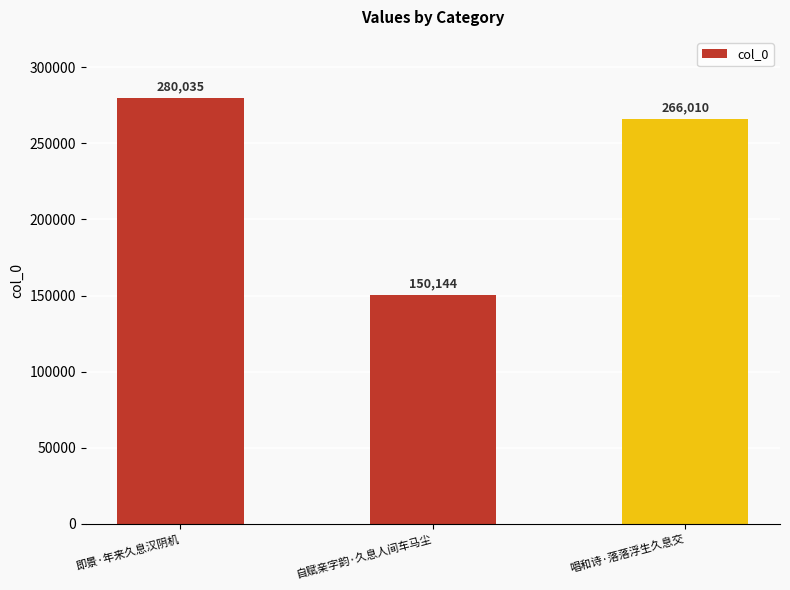

What position from the right is 即景·年来久息汉阴机?

3